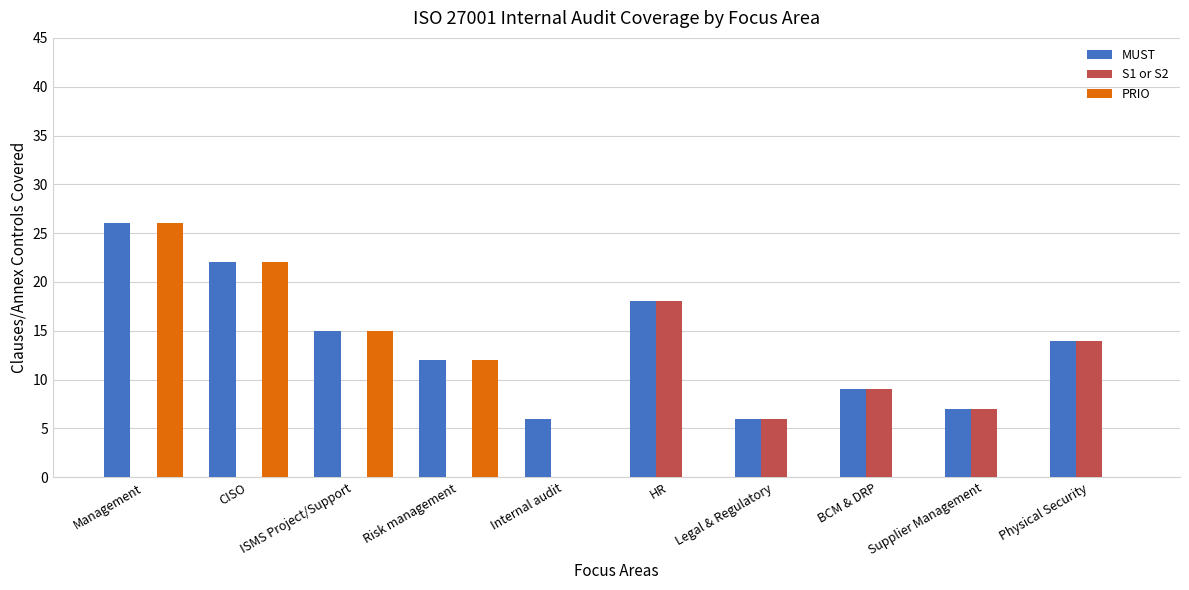

The value of S1 or S2 at Legal & Regulatory is 2. True or false?

False